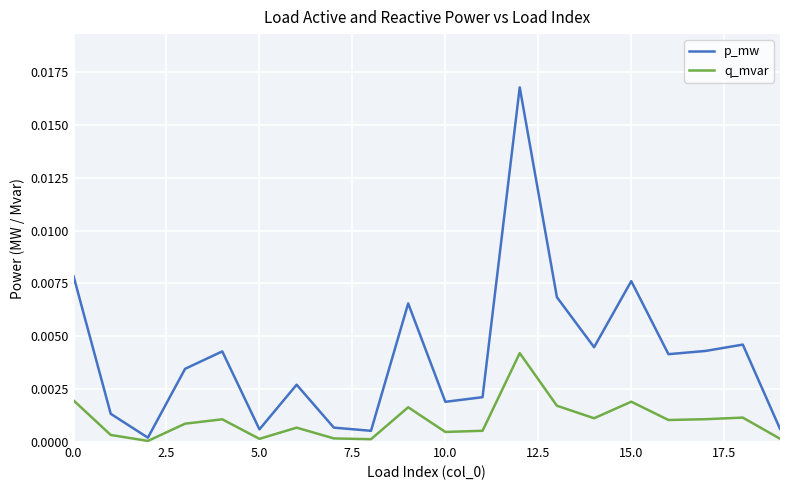

Which series has the largest total across all categories?

p_mw